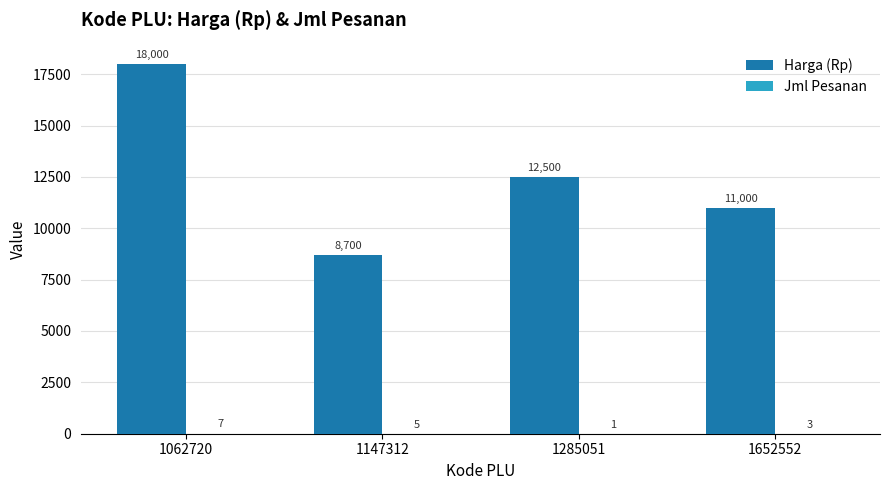

What is the sum of the Harga (Rp) values at 1062720 and 1652552?

29000